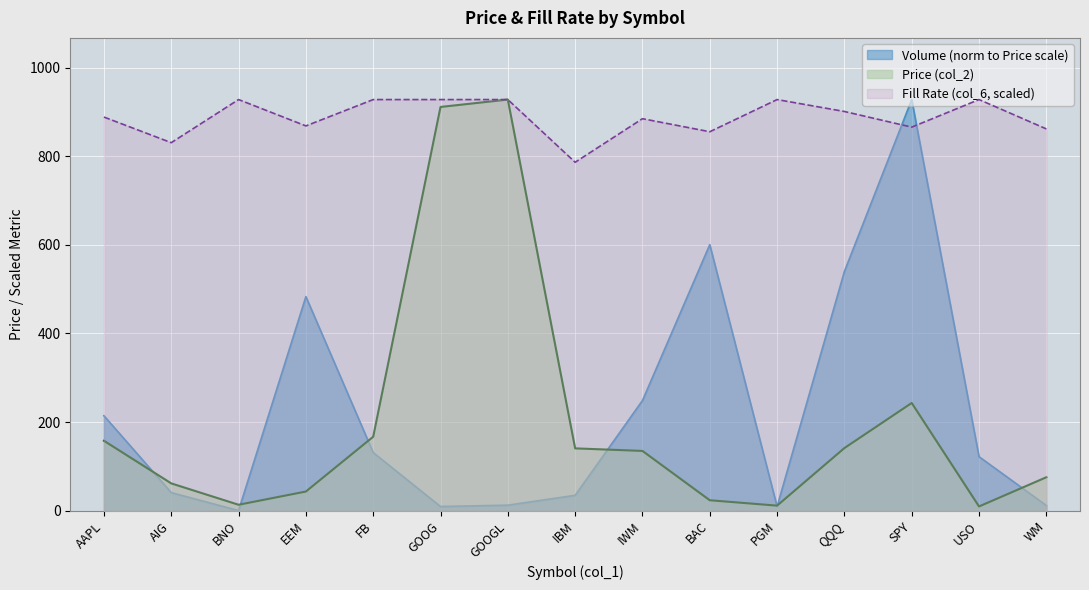

What is the difference between the maximum and minimum values in the col_2 series?

918.0